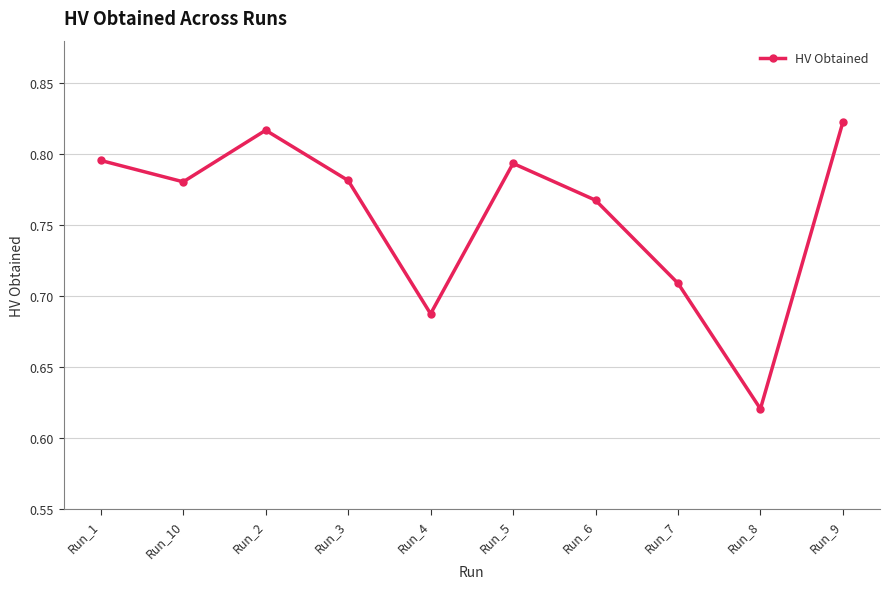

At which label is the value closest to 0?

Run_8